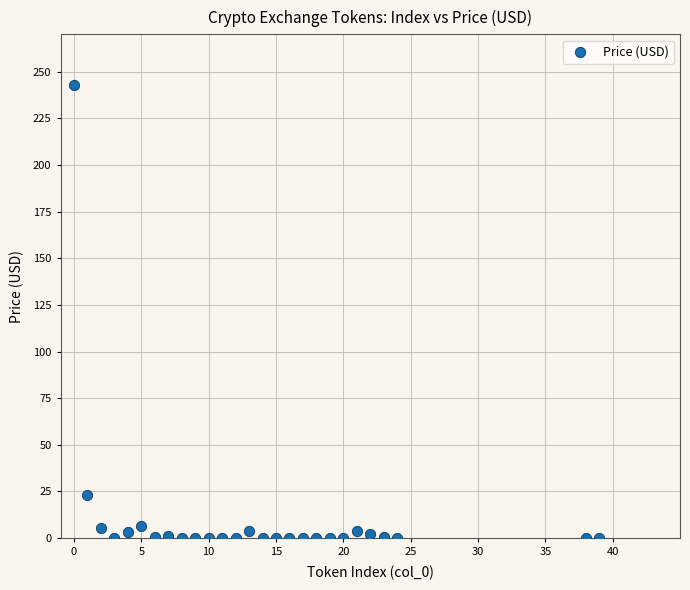

What Y value in the scatter plot is closest to 121?

23.1